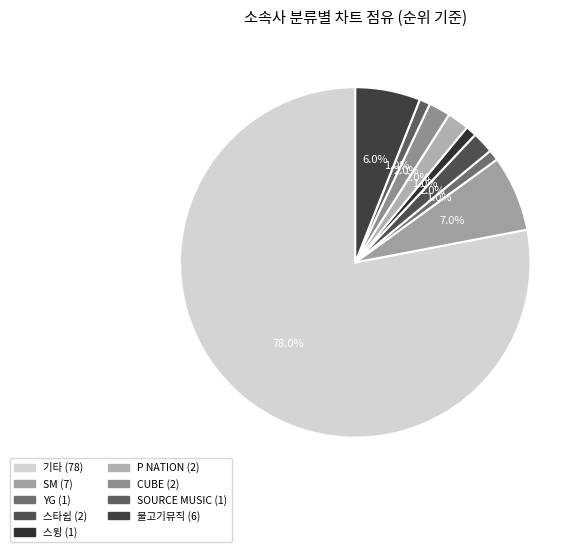

To the nearest percent, what is the combined percentage of 스윙 and YG?

2%